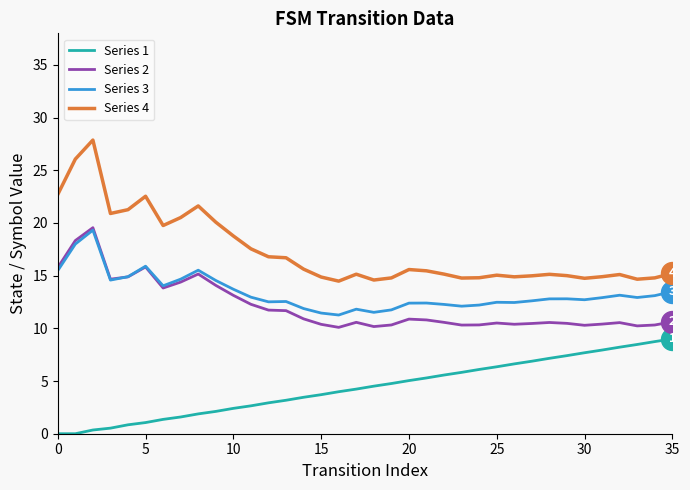

Which series has the largest range (max minus min)?

Series 4